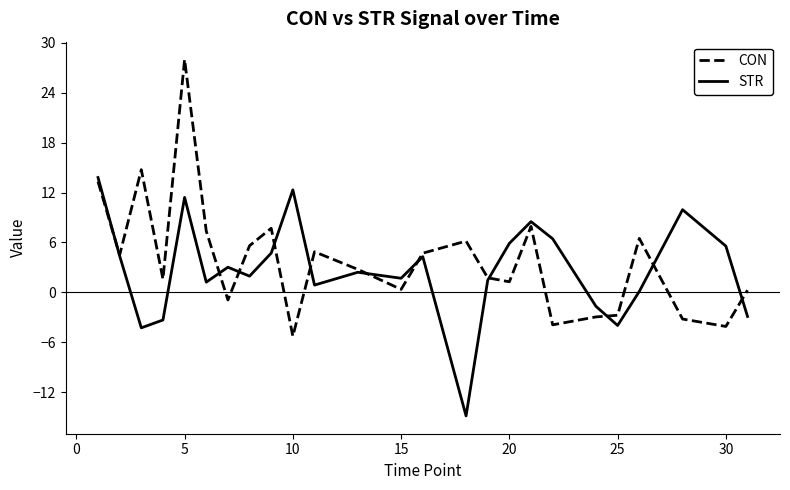

What is the maximum value for STR?

13.8